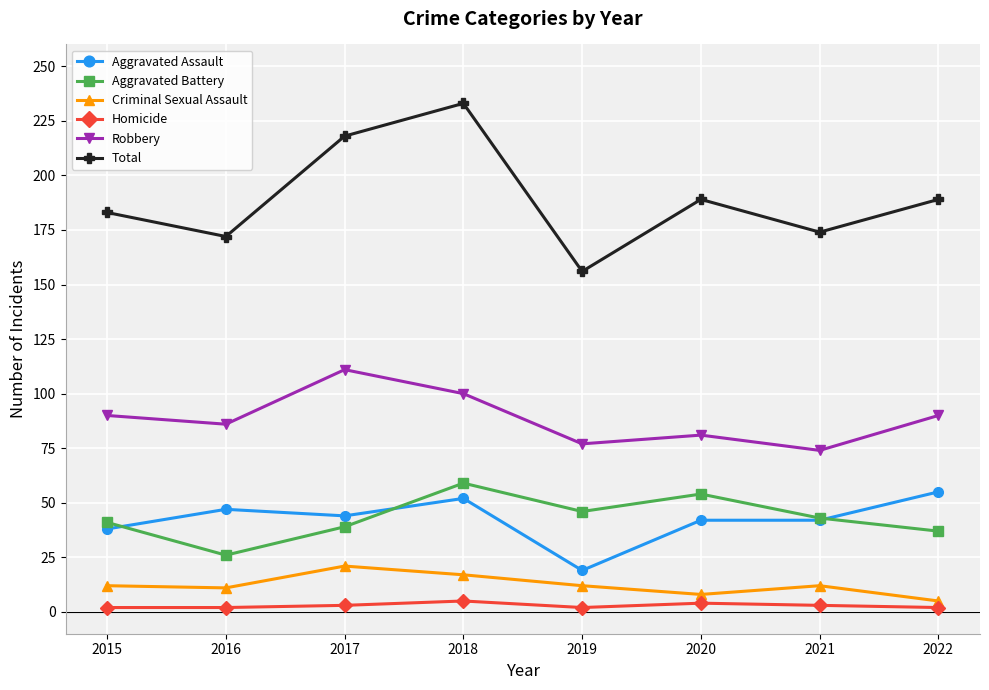

Rank the series at 2018 from lowest to highest value.

Homicide, Criminal Sexual Assault, Aggravated Assault, Aggravated Battery, Robbery, Total